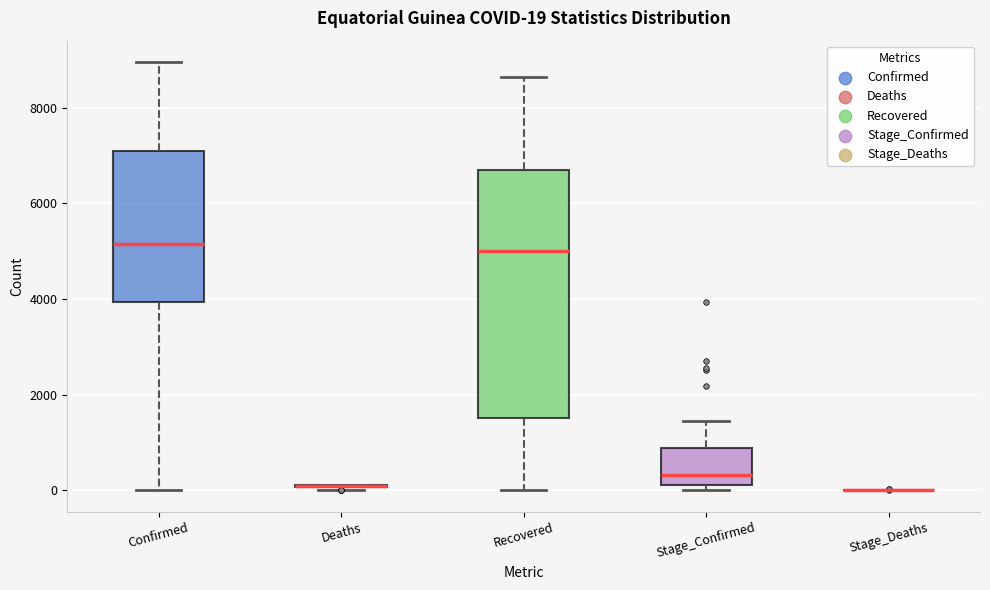

Which box is the tallest, from its lower edge to its upper edge?

Recovered